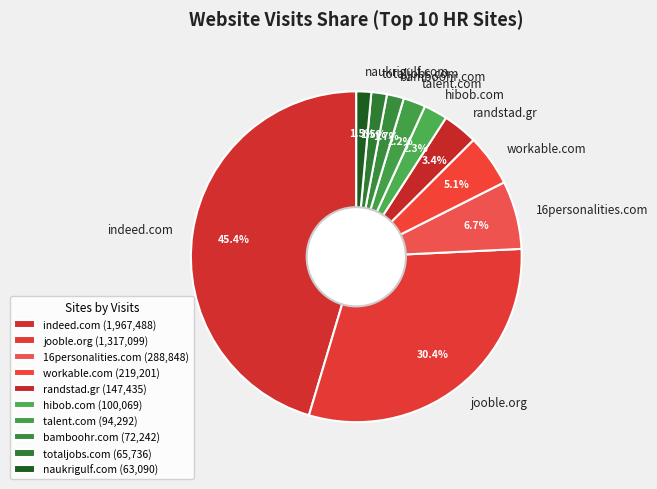

What is the ratio of the value at randstad.gr to the value at indeed.com?

0.1